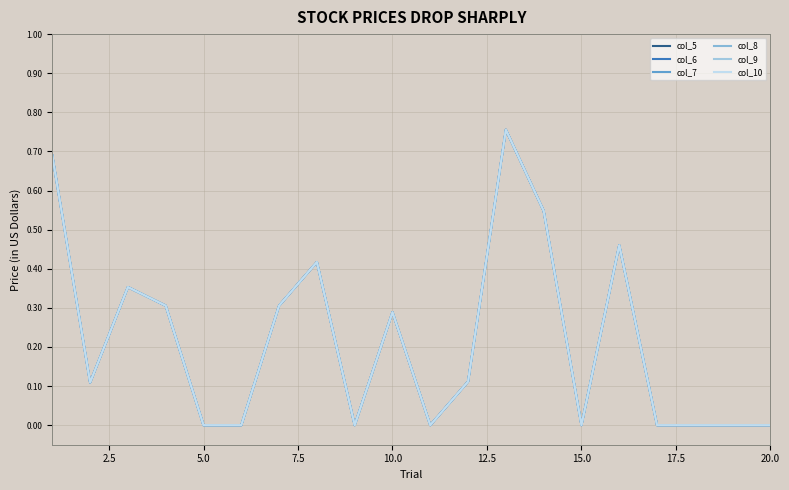

Does the chart have visible grid lines?

Yes